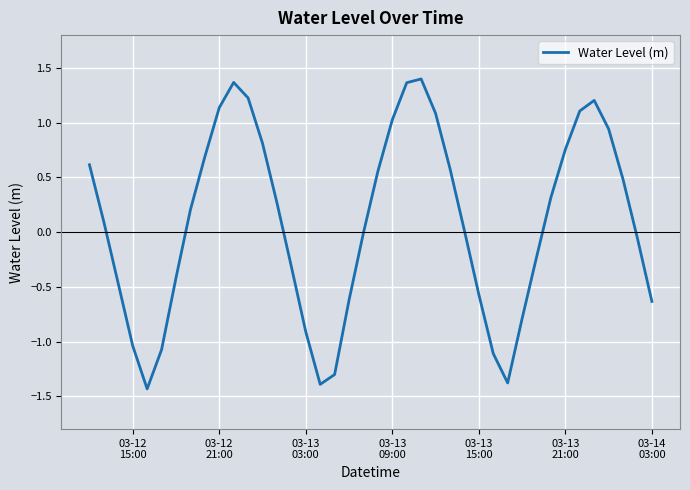

What is the difference between the maximum and minimum values?

2.8